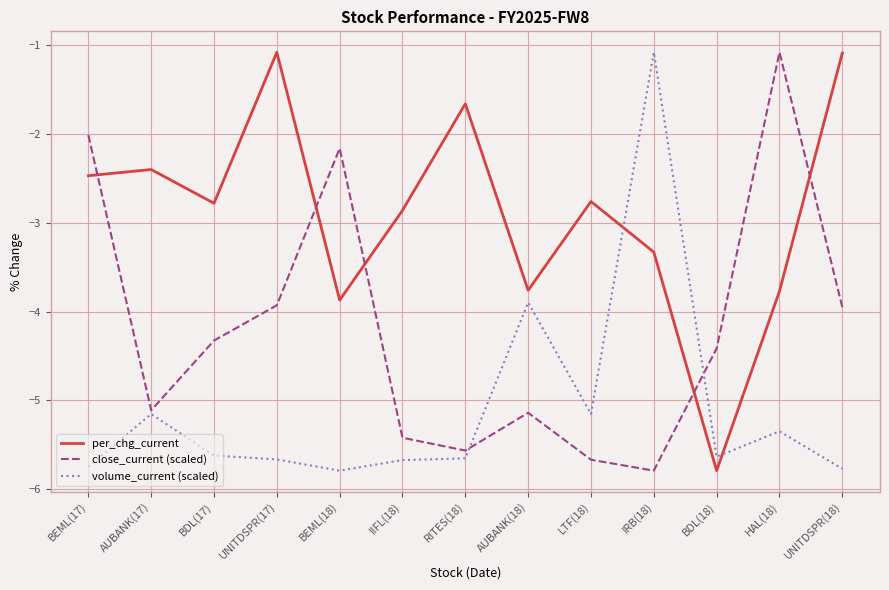

Which series changed the most between BDL(18) and UNITDSPR(18)?

per_chg_current